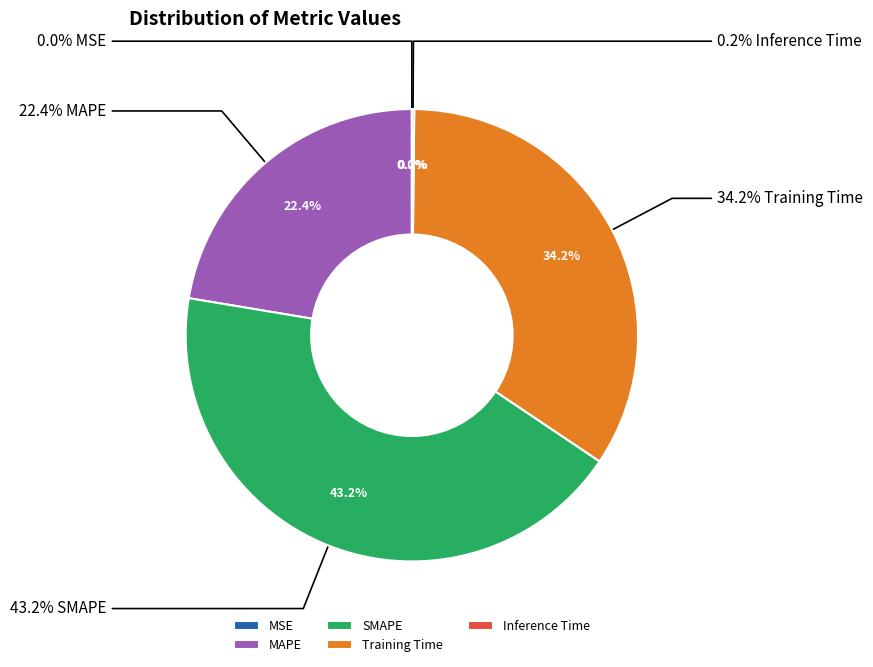

Is the sum of Training Time and SMAPE greater than half?

Yes